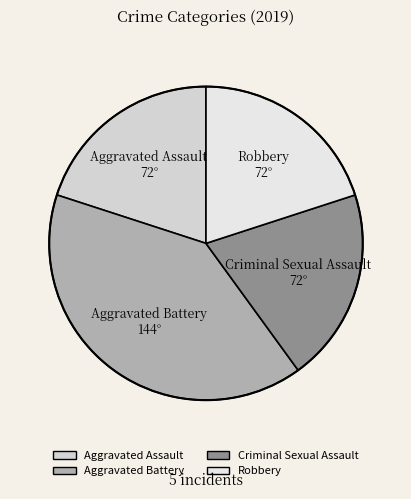

True or false: Criminal Sexual Assault accounts for 20% of the total.

True